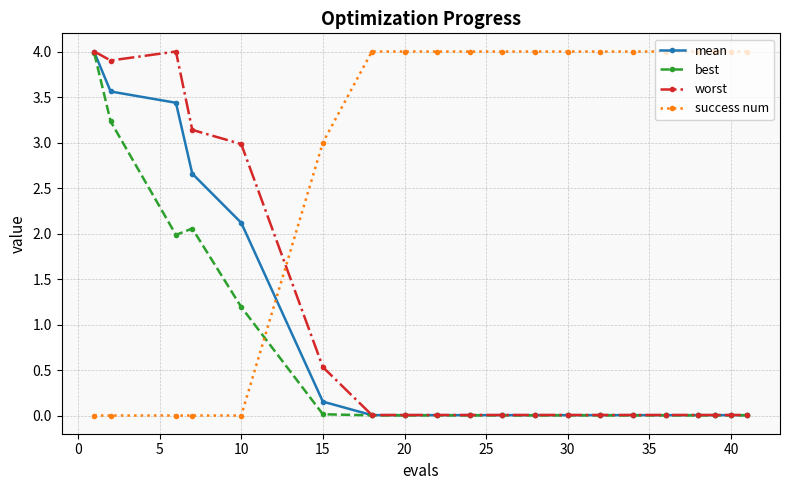

True or false: best has more than 0 interior local peaks.

True